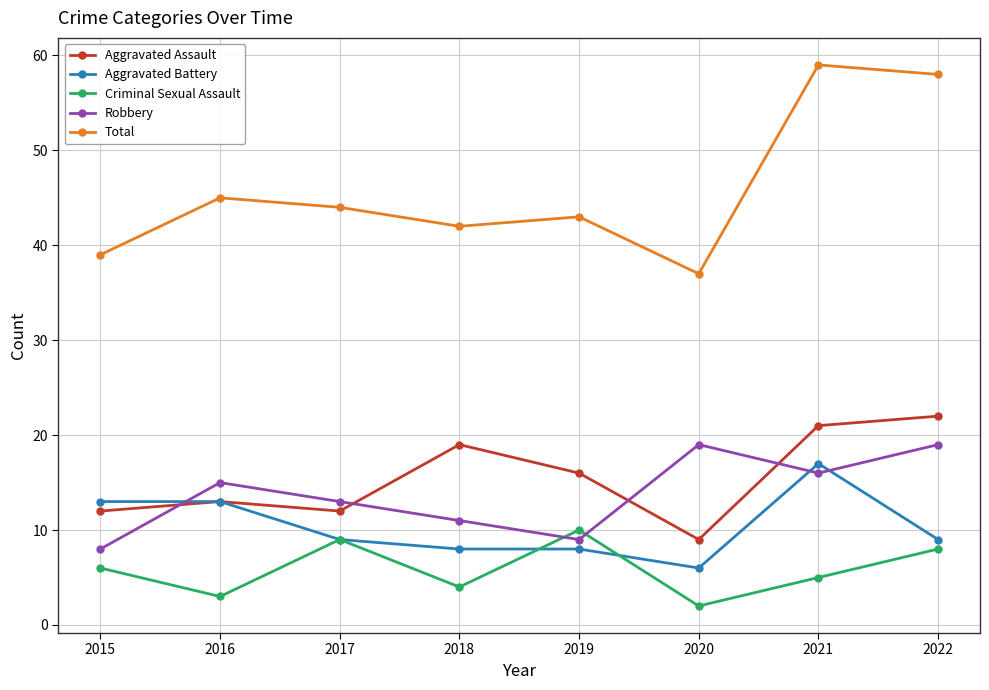

What is the sum of the Aggravated Assault values at 2016 and 2017?

25